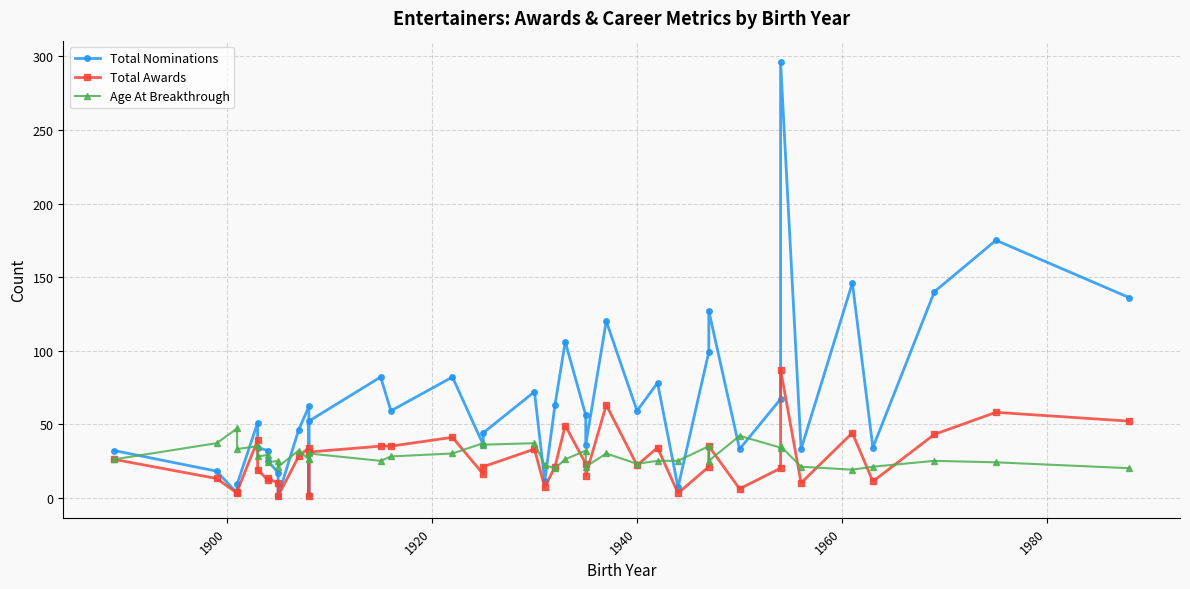

How many lines are shown in the chart?

3